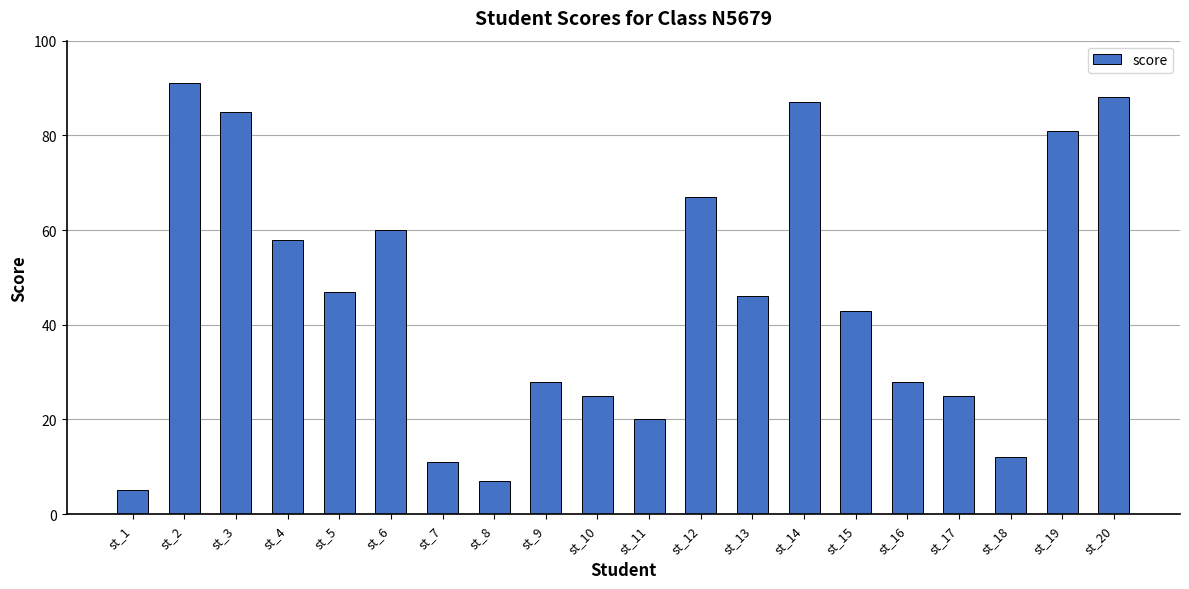

What is the sum of all values?

914